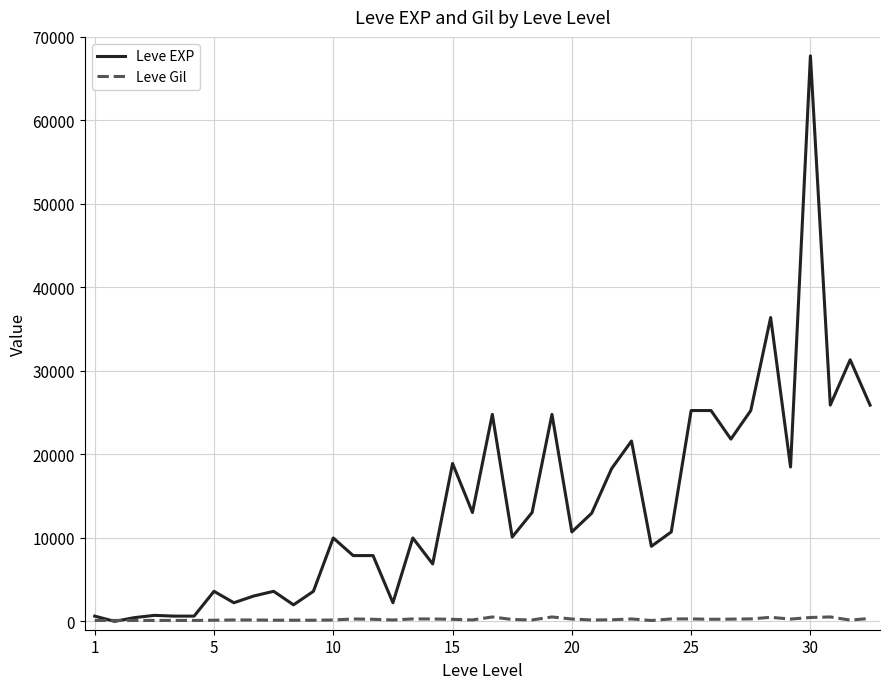

Which series has the largest range (max minus min)?

Leve EXP